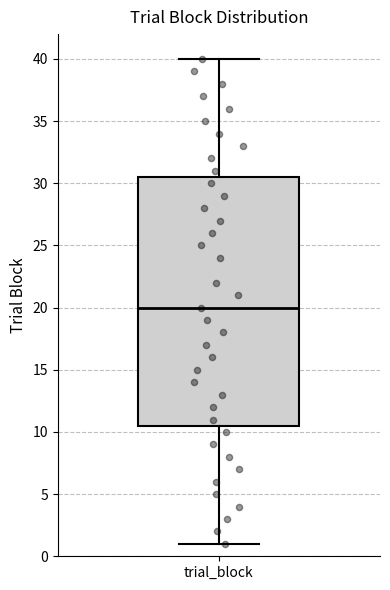

Where does the lower whisker of the box for trial_block end on the y-axis? The values are not printed on the chart, so give them approximately, as read against the axis.

1.0